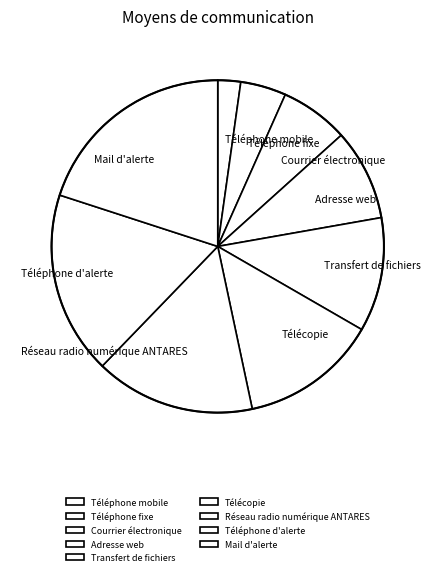

Is Réseau radio numérique ANTARES the majority of the pie?

No